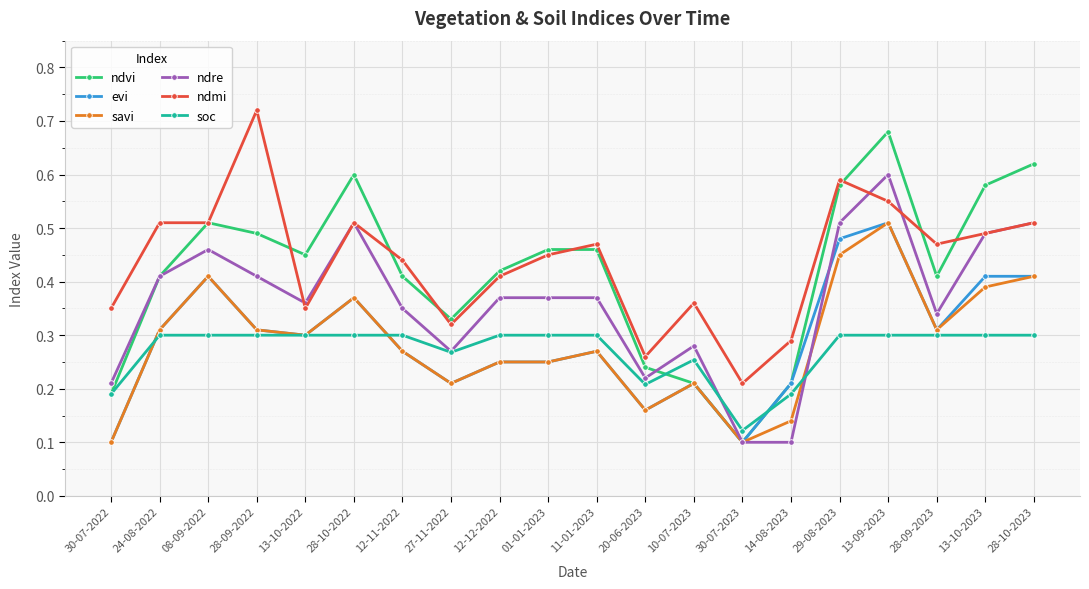

Between 13-10-2022 and 14-08-2023, which series saw the biggest shift?

ndre